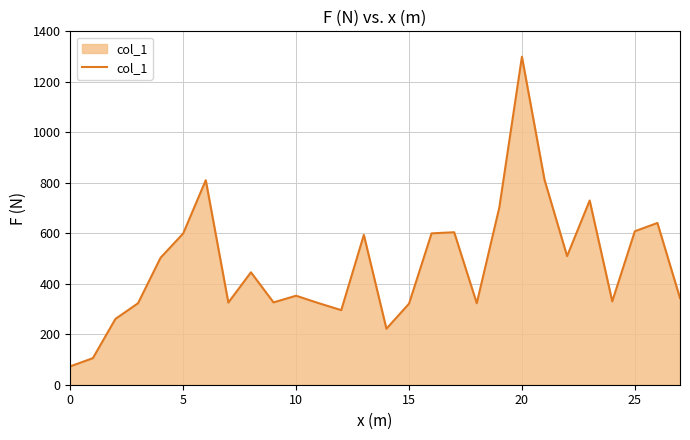

How many lines are shown in the chart?

1